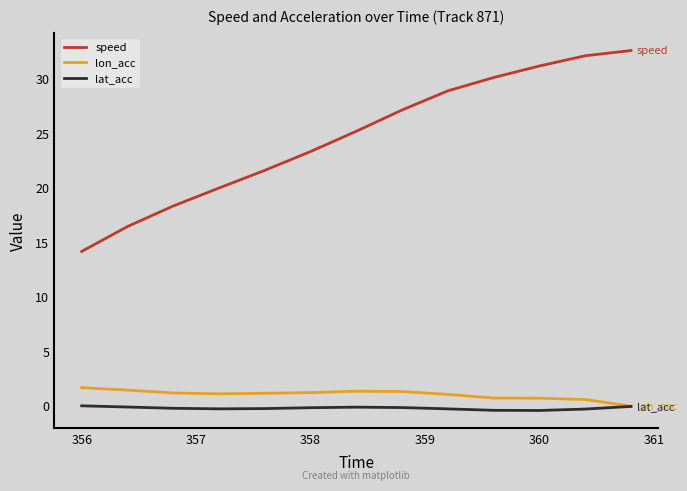

List the series in order of their peak value, lowest first.

lat_acc, lon_acc, speed